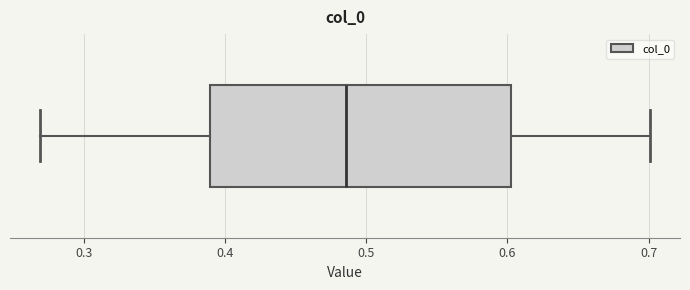

Read this box plot against the x-axis: the position of the median line, the range covered by the box, and the ends of both whiskers. The values are not printed on the chart, so give them approximately, as read against the axis.

median 0.49, box 0.39 to 0.60, whiskers 0.27 to 0.70